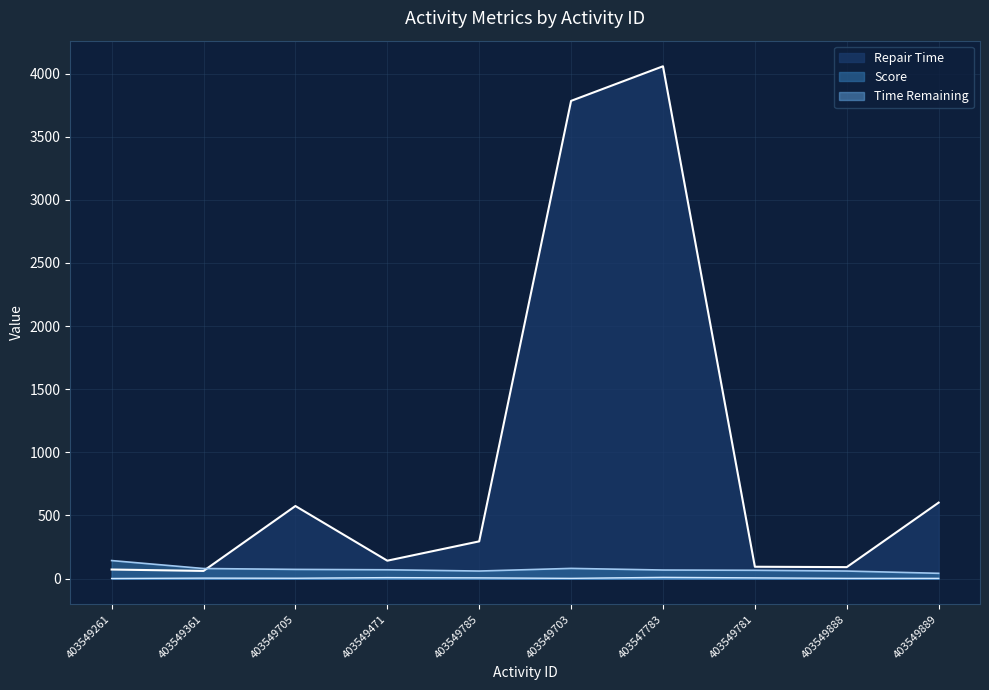

List the series in order of their peak value, highest first.

Repair Time, Score, Time Remaining